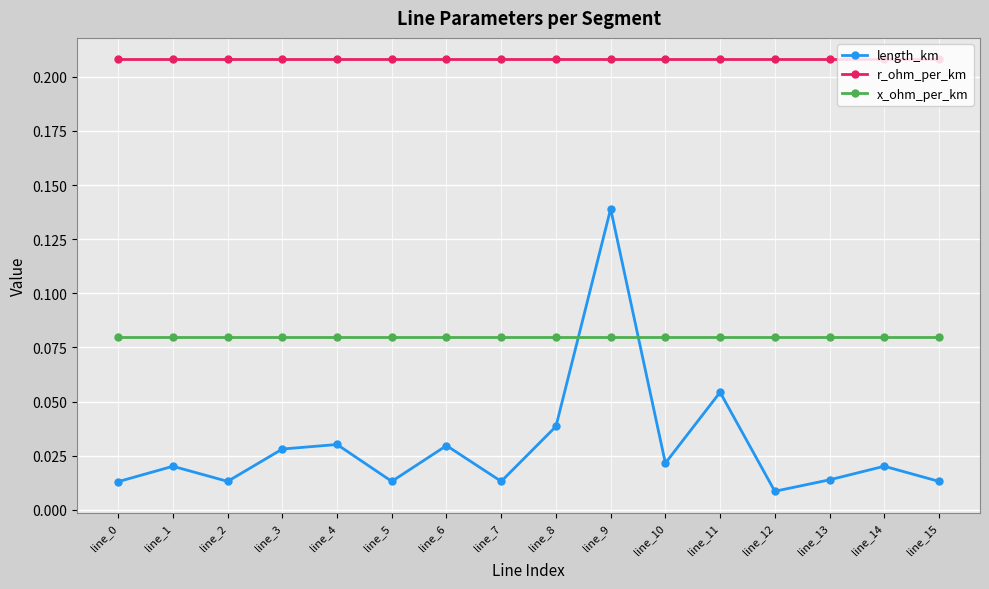

Rank the series by their average value, from highest to lowest.

r_ohm_per_km, x_ohm_per_km, length_km